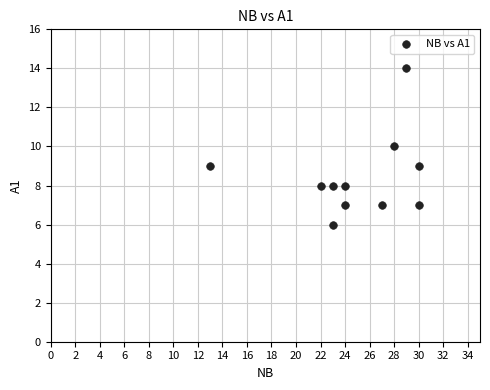

What is the range of X values (max minus min)?

17